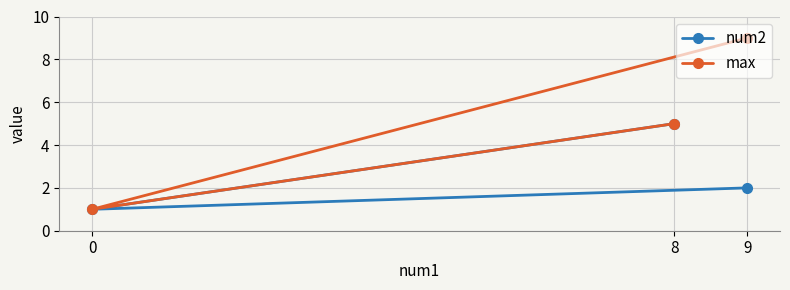

True or false: num2 has a value of 0 at 0.

False